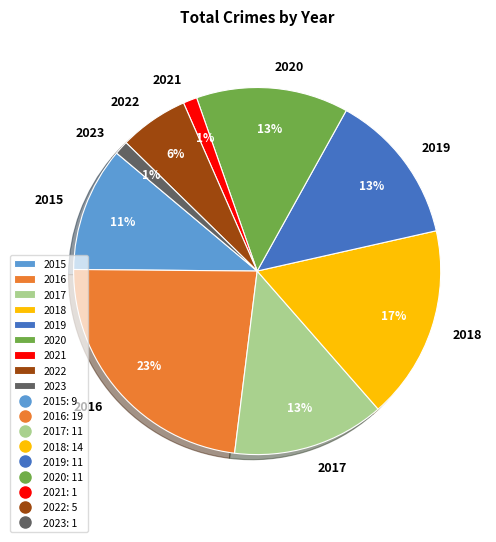

Which has a higher value, 2023 or 2015?

2015